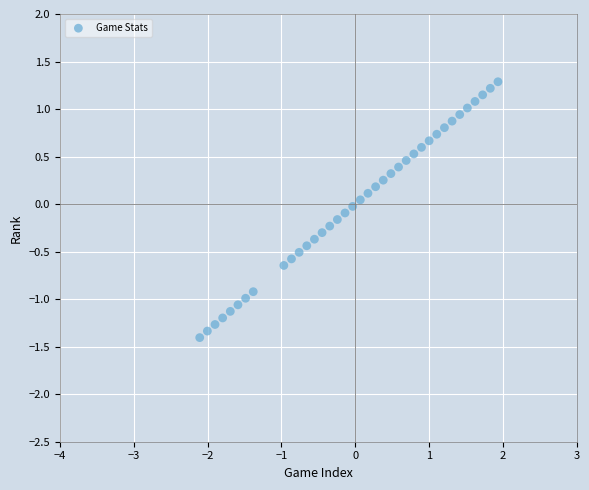

What is the range of Y values (max minus min)?

2.7